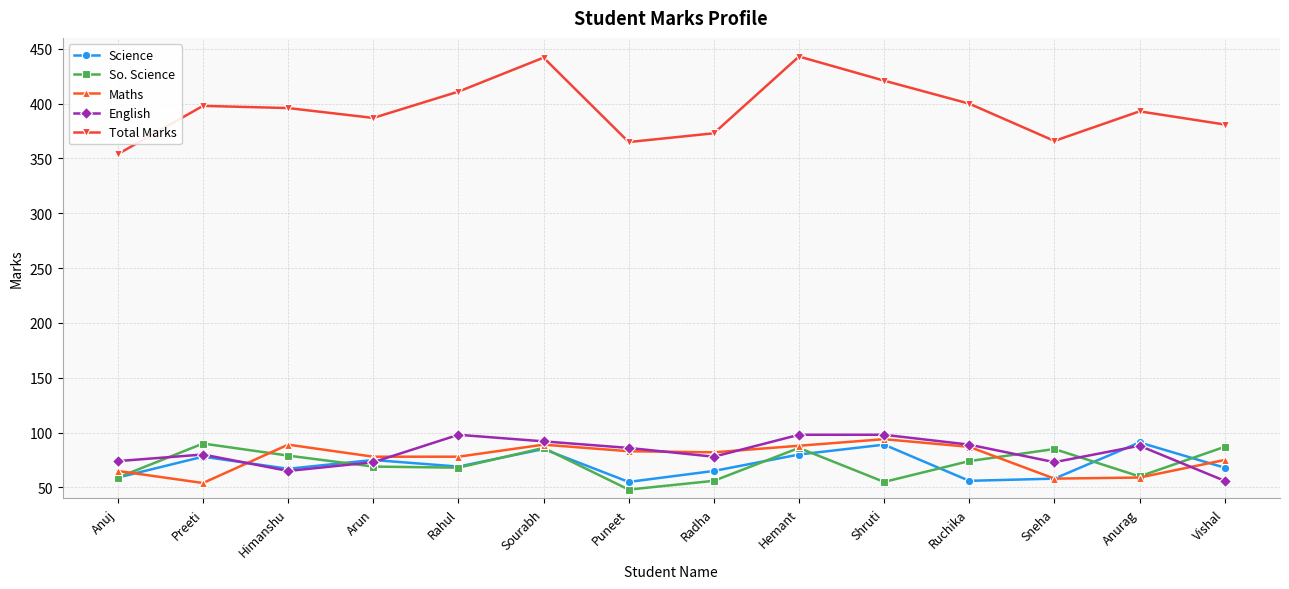

What is the approximate value of Maths at Arun, to the nearest 10?

80